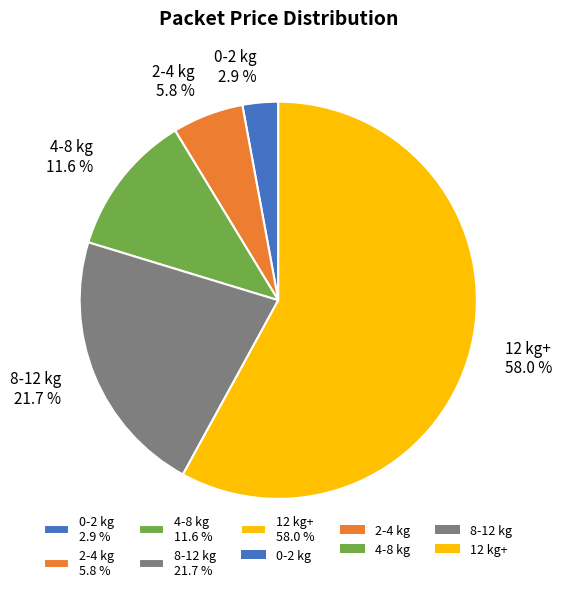

To the nearest percent, what is the average slice percentage?

20%